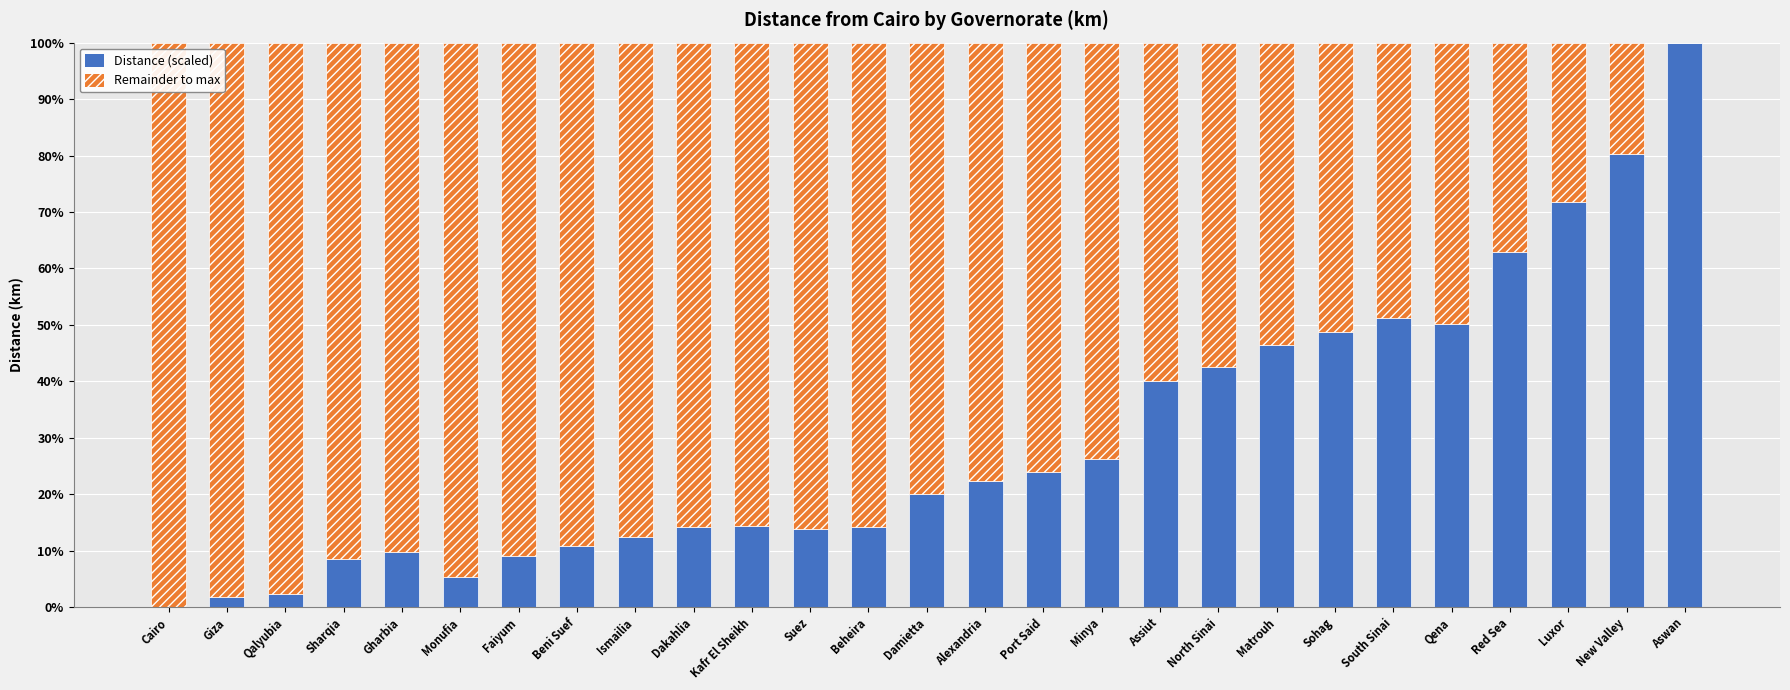

What is the highest value of the Distance (scaled) series?

100.0